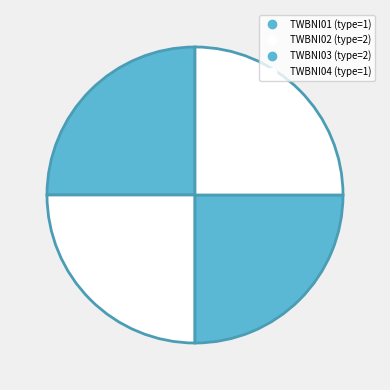

How many segments does this pie chart have?

4